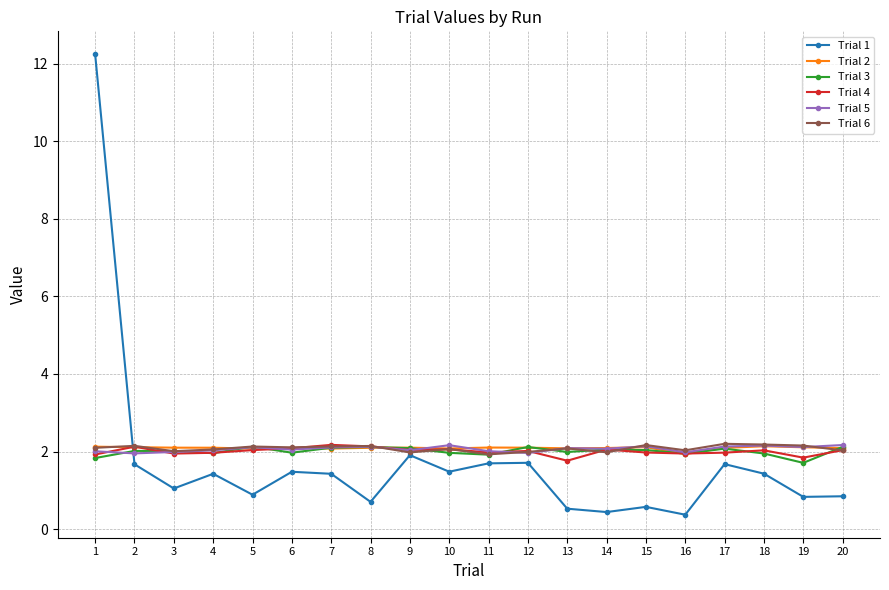

Which series ends up on top after the final intersection of Trial 3 and Trial 1?

Trial 3